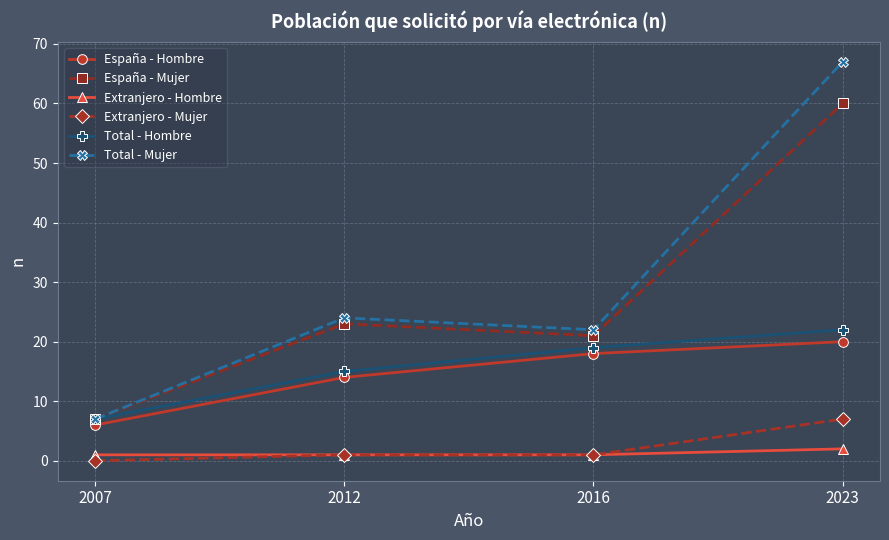

True or false: España - Hombre has a value of 20 at 2023.

True